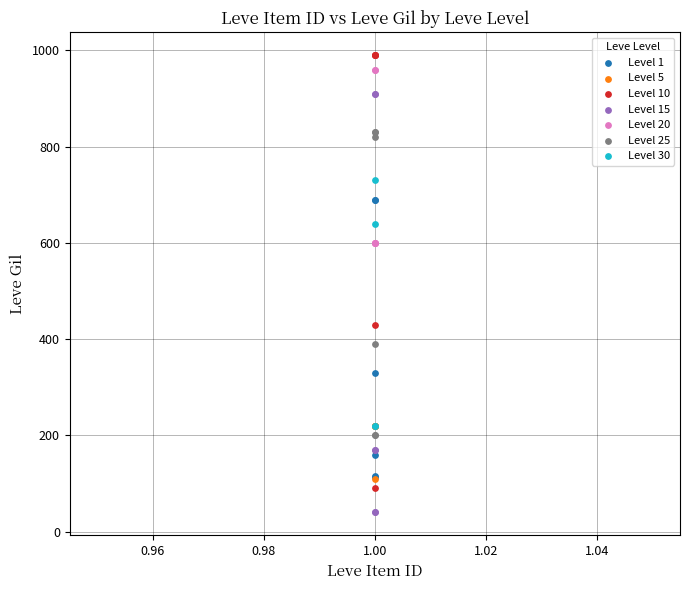

Which series contains the lowest Y value?

Level 15